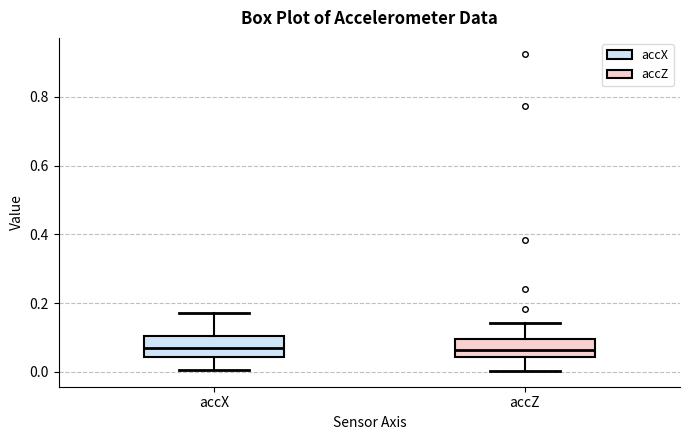

Where does the upper whisker of the box for accZ end on the y-axis? The values are not printed on the chart, so give them approximately, as read against the axis.

0.14